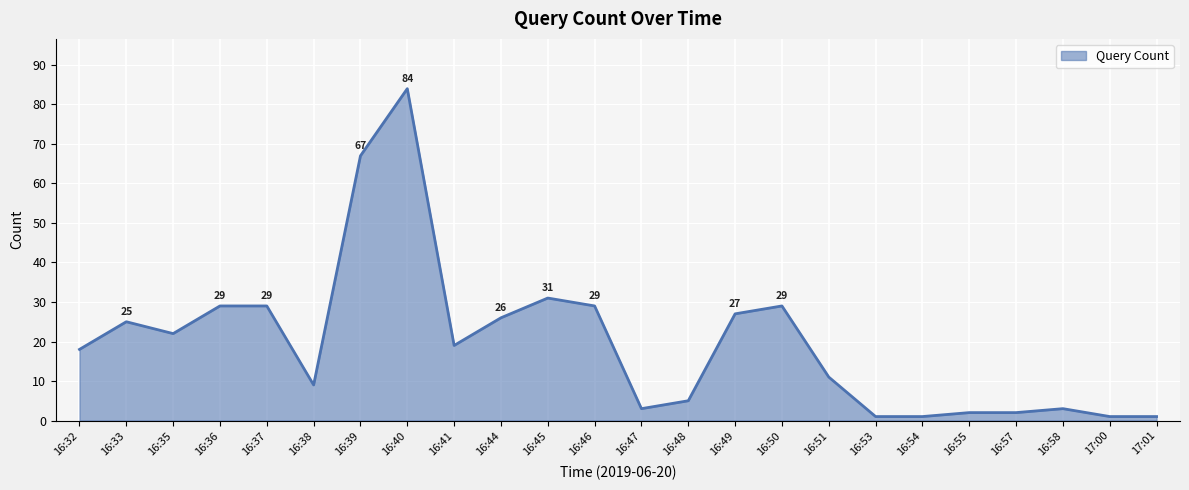

Is it true that the value at 16:44 is 44?

False